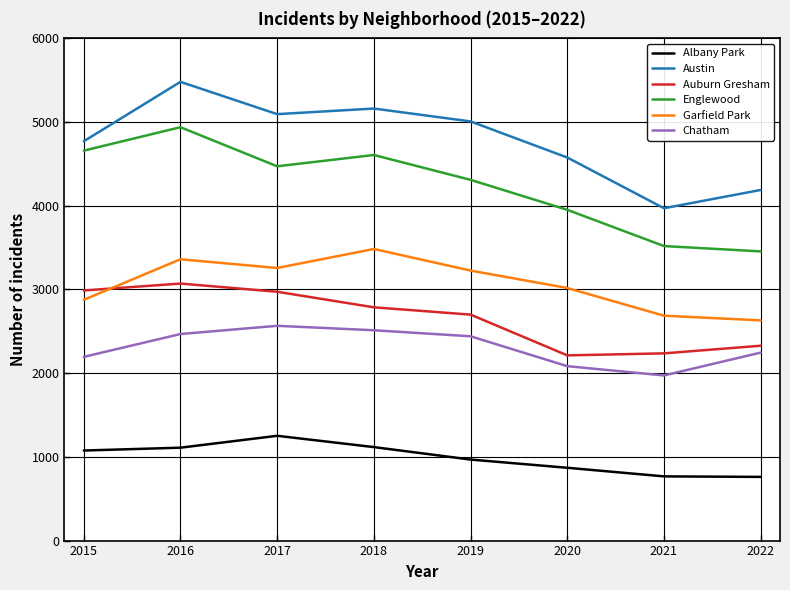

What is the sum of all Englewood values?

33913